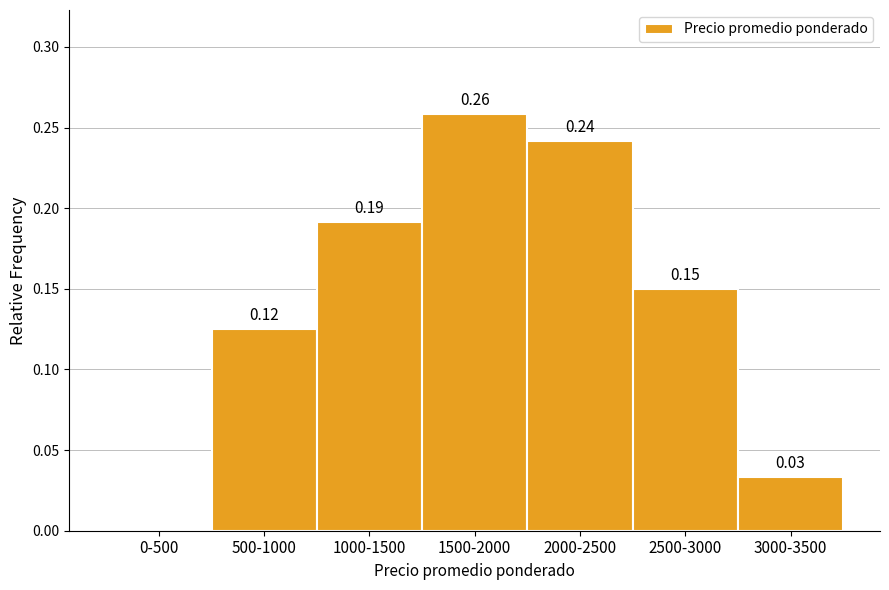

What is the change in value from 500-1000 to 1500-2000?

+0.1